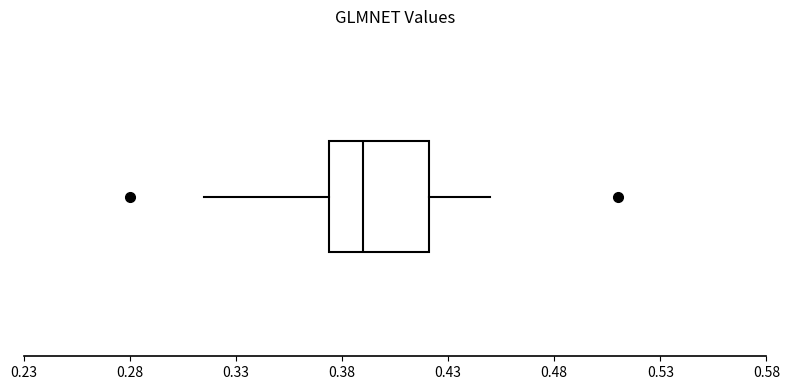

Where is the right edge of the box on the x-axis? The values are not printed on the chart, so give them approximately, as read against the axis.

0.420